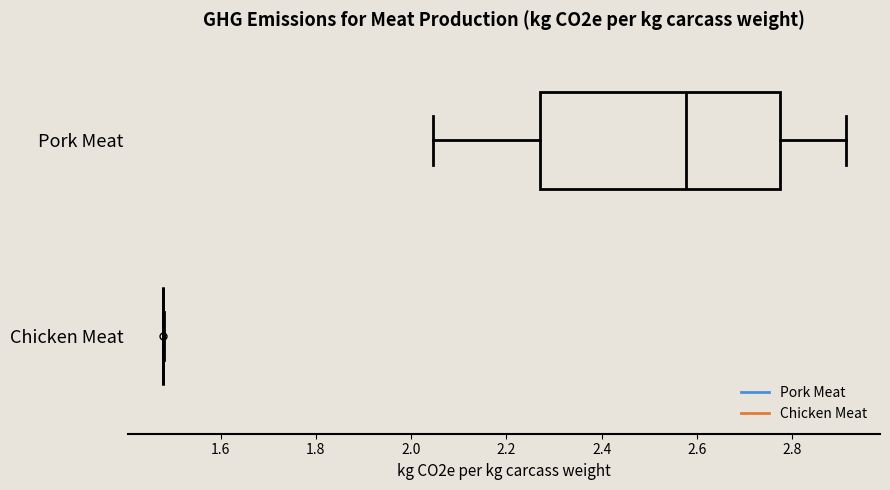

Which box is the widest, from its left edge to its right edge?

Pork Meat